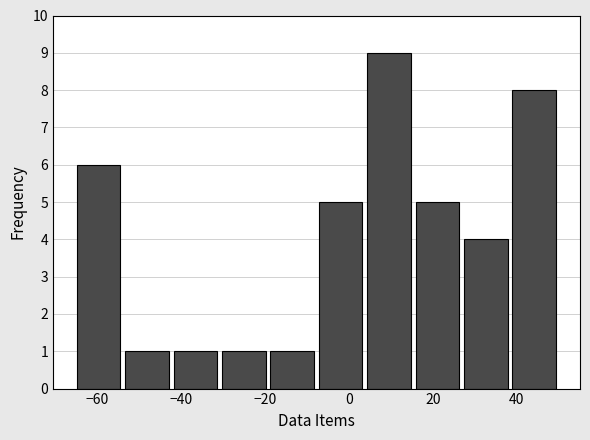

Reading left to right, list every bar in this chart as the range it spans on the x-axis followed by its height. Neither the bar edges nor the heights are printed on the chart, so give them approximately, as read against the axes.

-66 to -54: 6
-54 to -42: 1
-42 to -30: 1
-30 to -20: 1
-20 to -8: 1
-8 to 4: 5
4 to 16: 9
16 to 26: 5
26 to 38: 4
38 to 50: 8